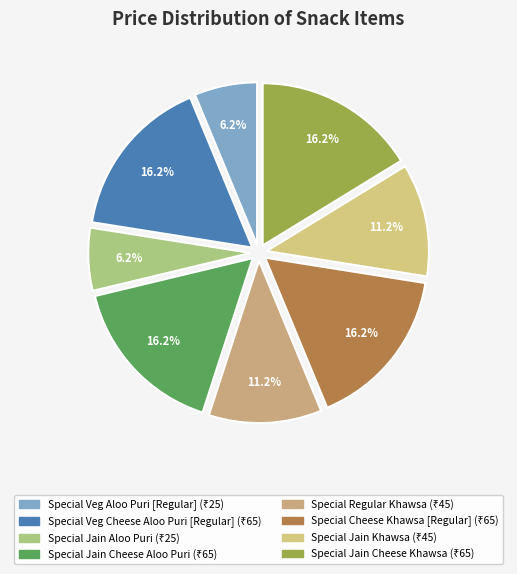

True or false: Special Cheese Khawsa [Regular] accounts for 30% of the total.

False